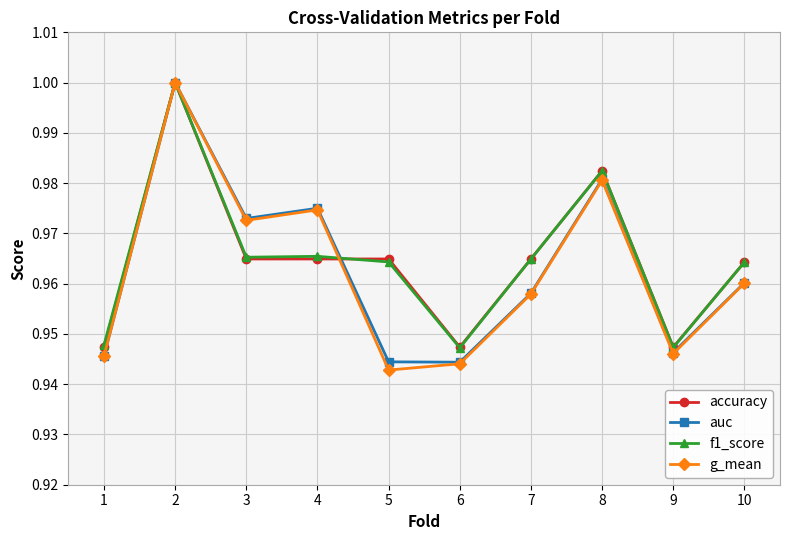

True or false: f1_score has a value of 0.3 at 9.

False